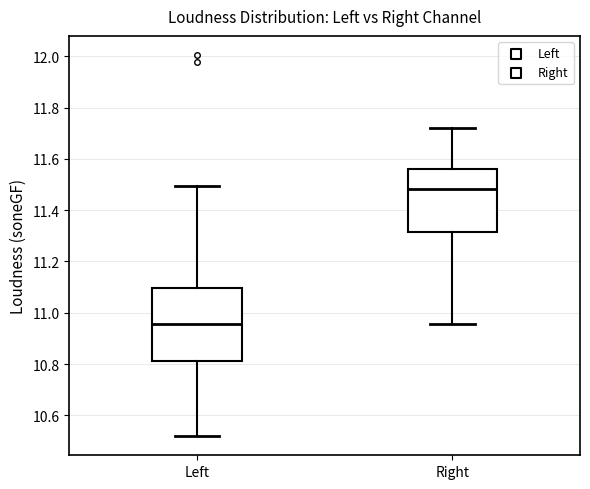

Which box is the tallest, from its lower edge to its upper edge?

Left